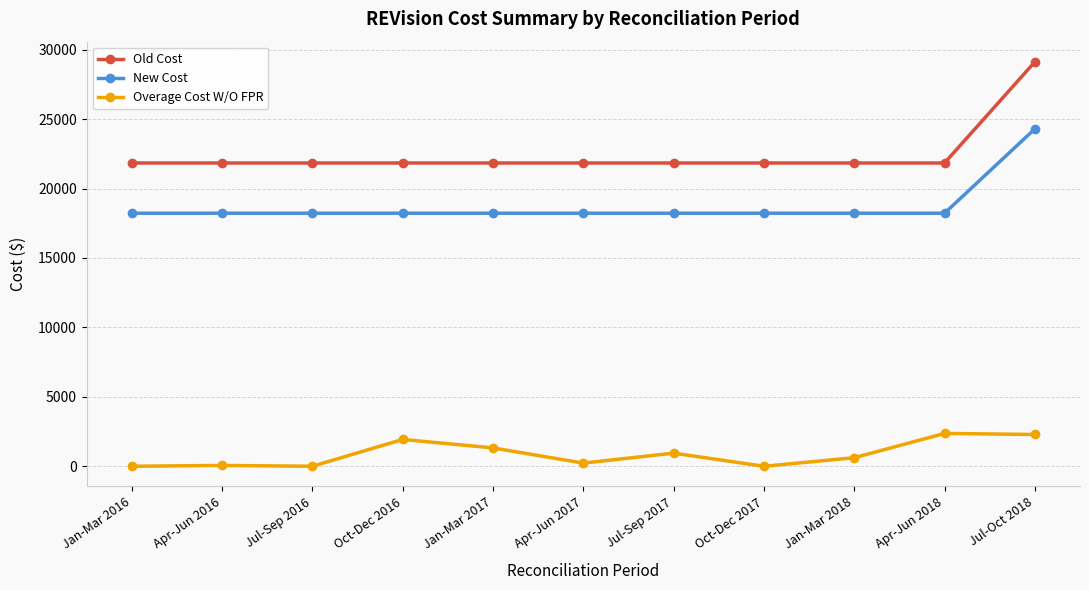

Between Oct-Dec 2017 and Jan-Mar 2018, which series saw the biggest shift?

Overage Cost W/O FPR